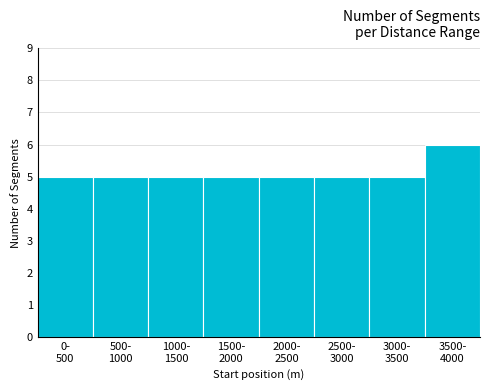

Reading left to right, transcribe all the data shown in this chart.

5	5	5	5	5	5	5	6